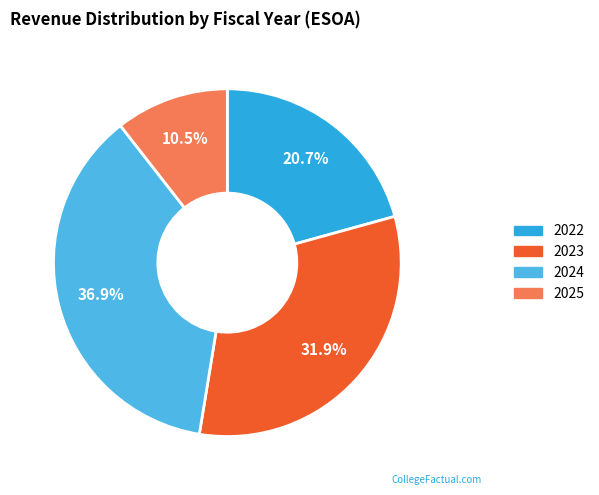

Approximately how many times larger is the value at 2023 compared to 2022?

1.5